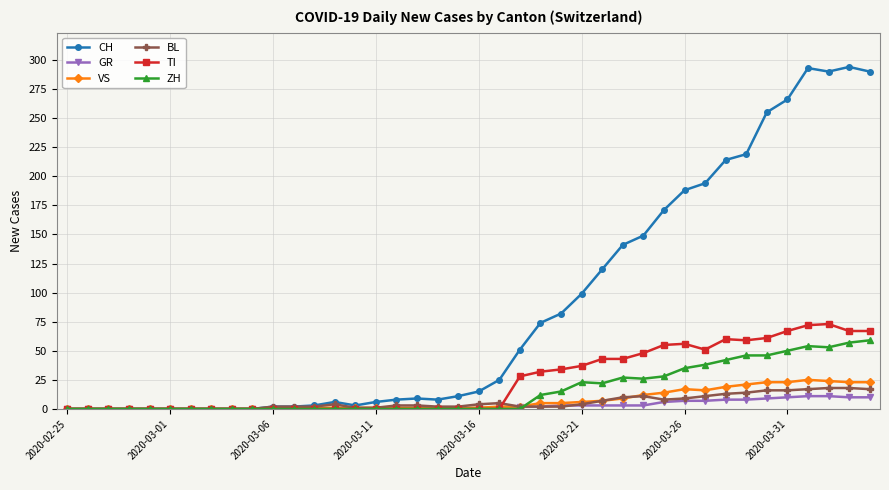

True or false: TI has more than 0 points higher than both neighbors.

True